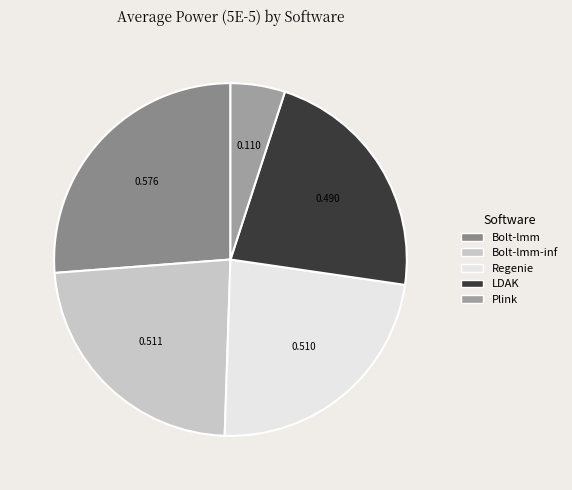

How many slices are in this pie chart?

5